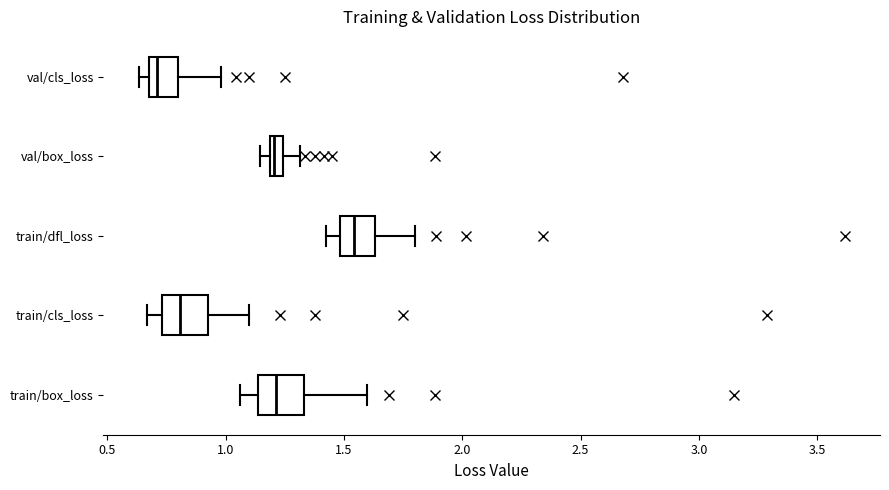

Which box has the furthest to the right median line?

train/dfl_loss